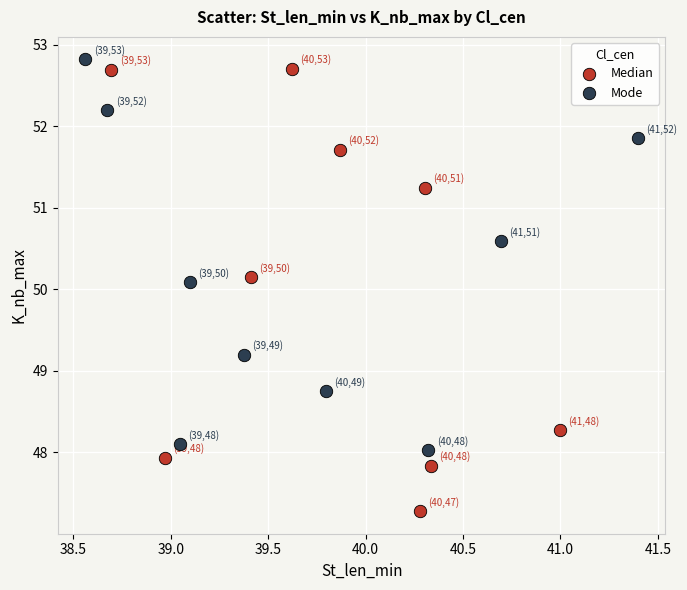

Which series has the widest spread of Y values?

Median